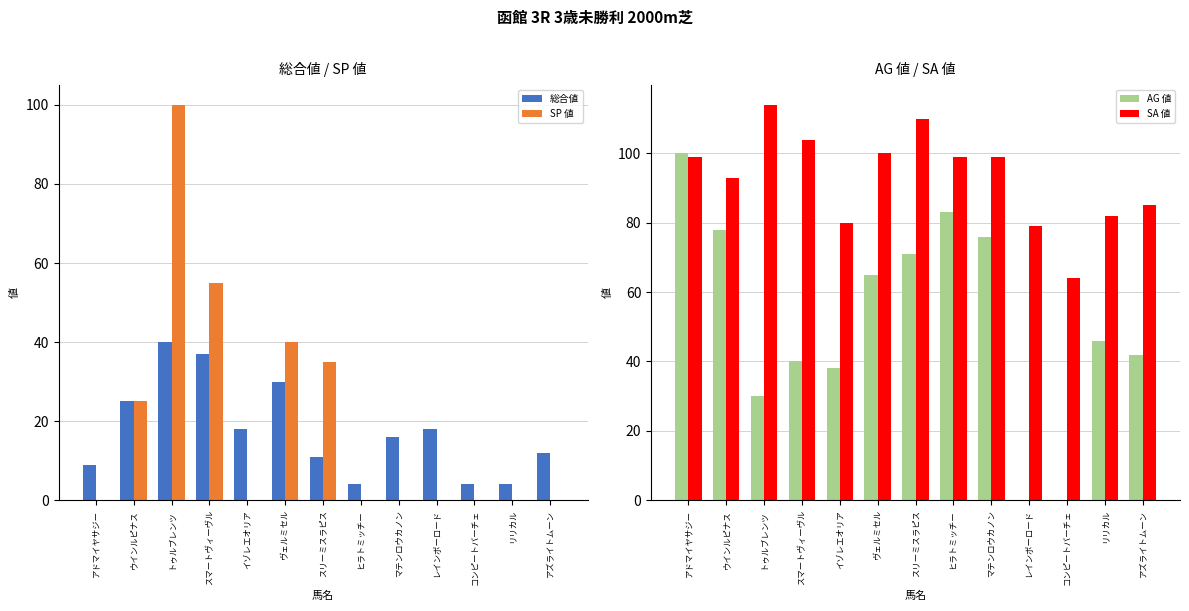

Reading left to right, what are all the values shown in this chart?

総合値: 9	25	40	37	18	30	11	4	16	18	4	4	12
SP 値: 0	25	100	55	0	40	35	0	0	0	0	0	0
AG 値: 100	78	30	40	38	65	71	83	76	0	0	46	42
SA 値: 99	93	114	104	80	100	110	99	99	79	64	82	85